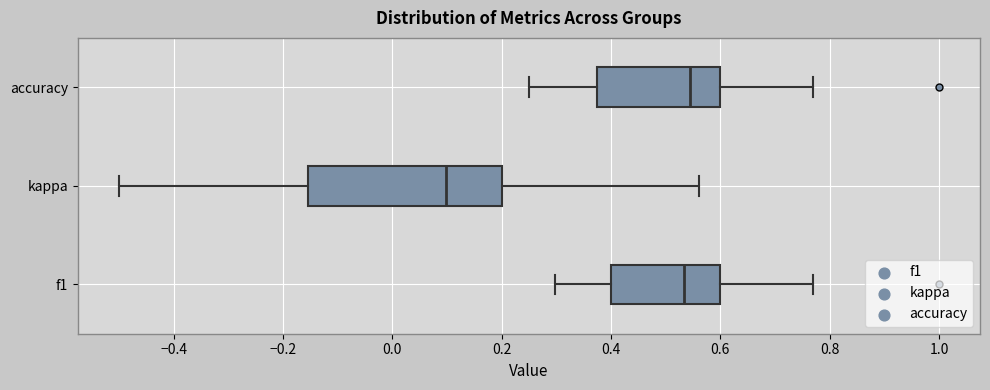

Reading bottom to top, transcribe this box plot: for each box, give where its median line is, the range the box spans, and where its two whiskers end, as read against the x-axis. The values are not printed on the chart, so give them approximately, as read against the axis.

f1: median 0.54, box 0.40 to 0.60, whiskers 0.30 to 0.76
kappa: median 0.10, box -0.16 to 0.20, whiskers -0.50 to 0.56
accuracy: median 0.54, box 0.38 to 0.60, whiskers 0.26 to 0.76